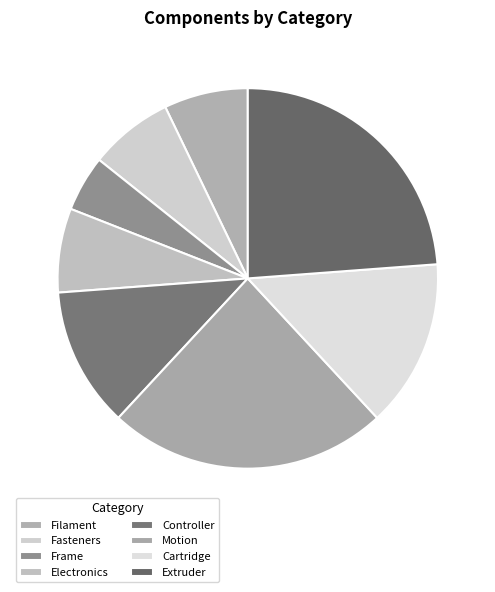

How many slices are in this pie chart?

8